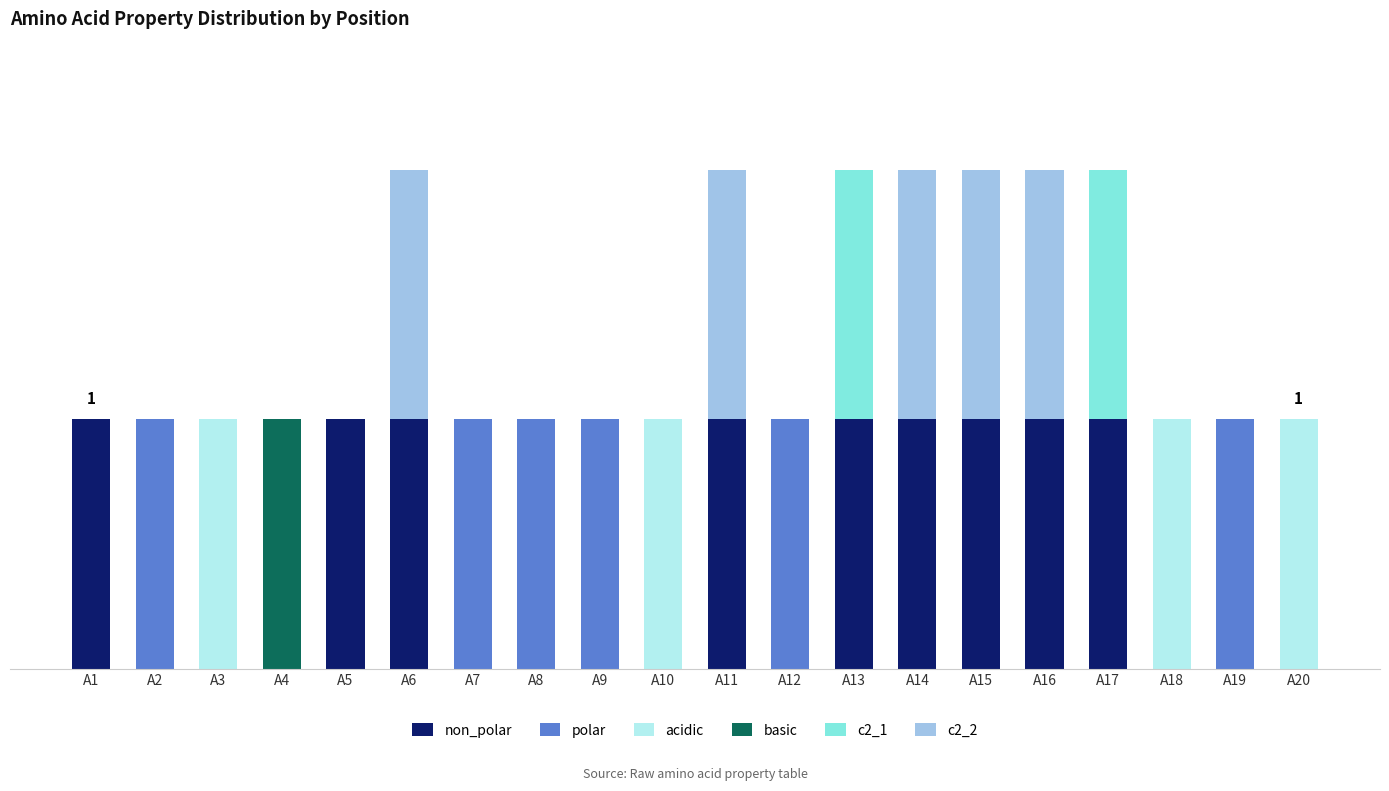

What are all the series names shown in the legend?

non_polar, polar, acidic, basic, c2_1, c2_2